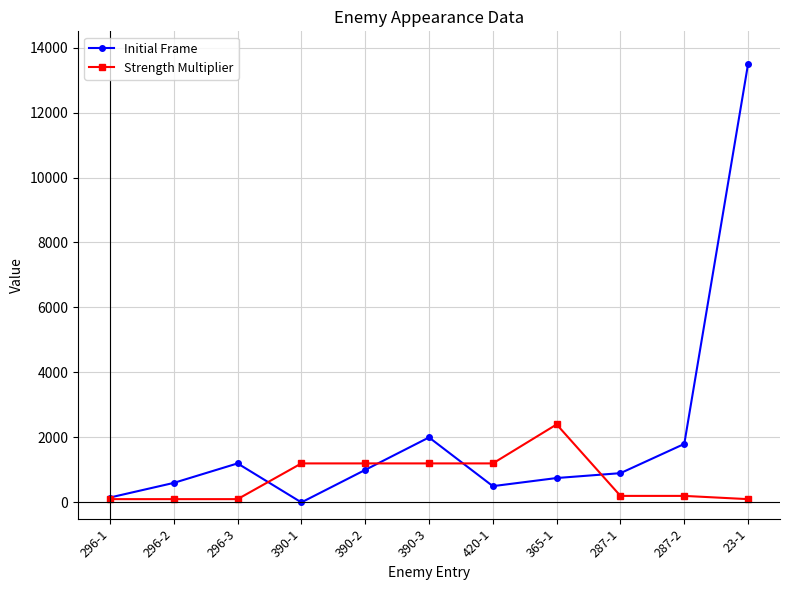

Rank the series at 390-1 from lowest to highest value.

Initial Frame, Strength Multiplier